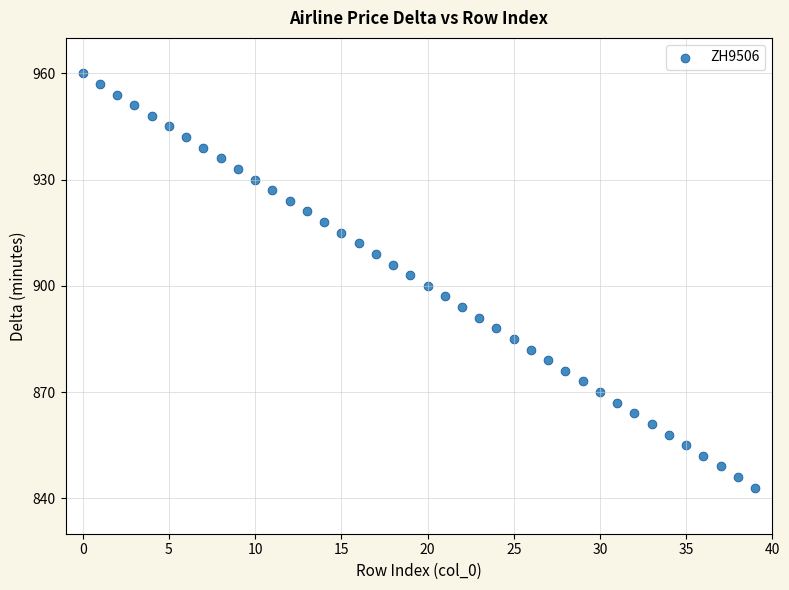

How many points are shown in the scatter plot?

40